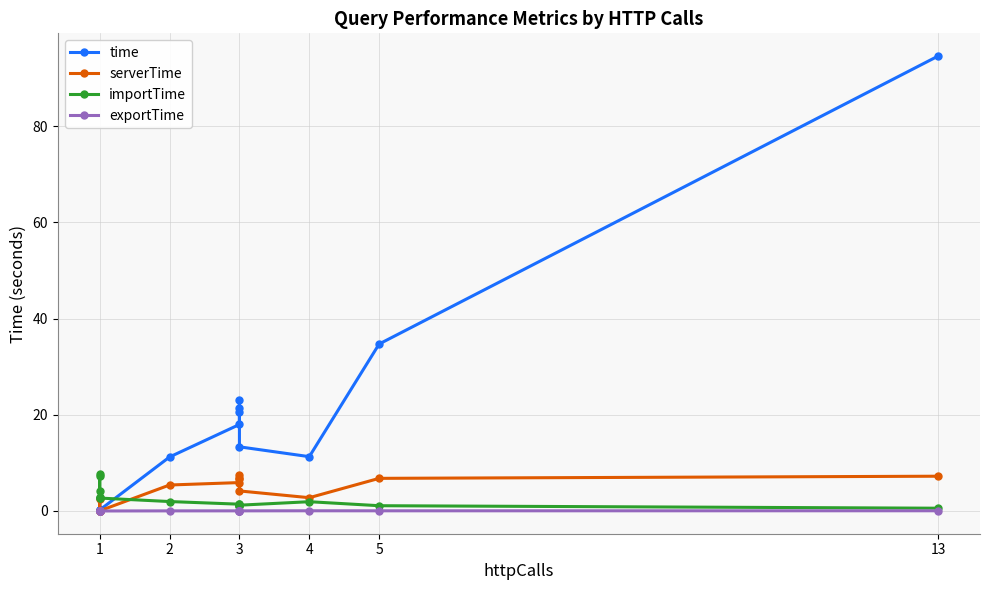

Which label corresponds to the smallest value in the chart?

1